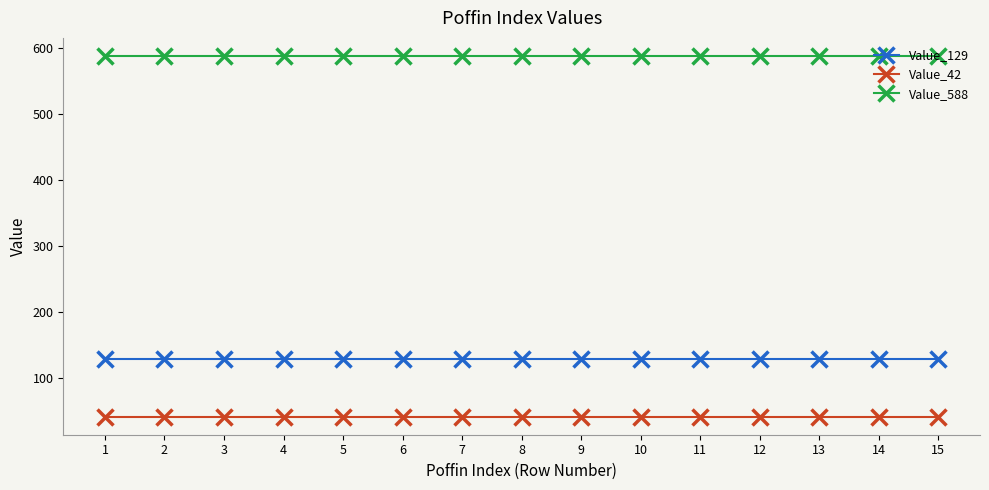

What is the minimum value shown in the chart?

42